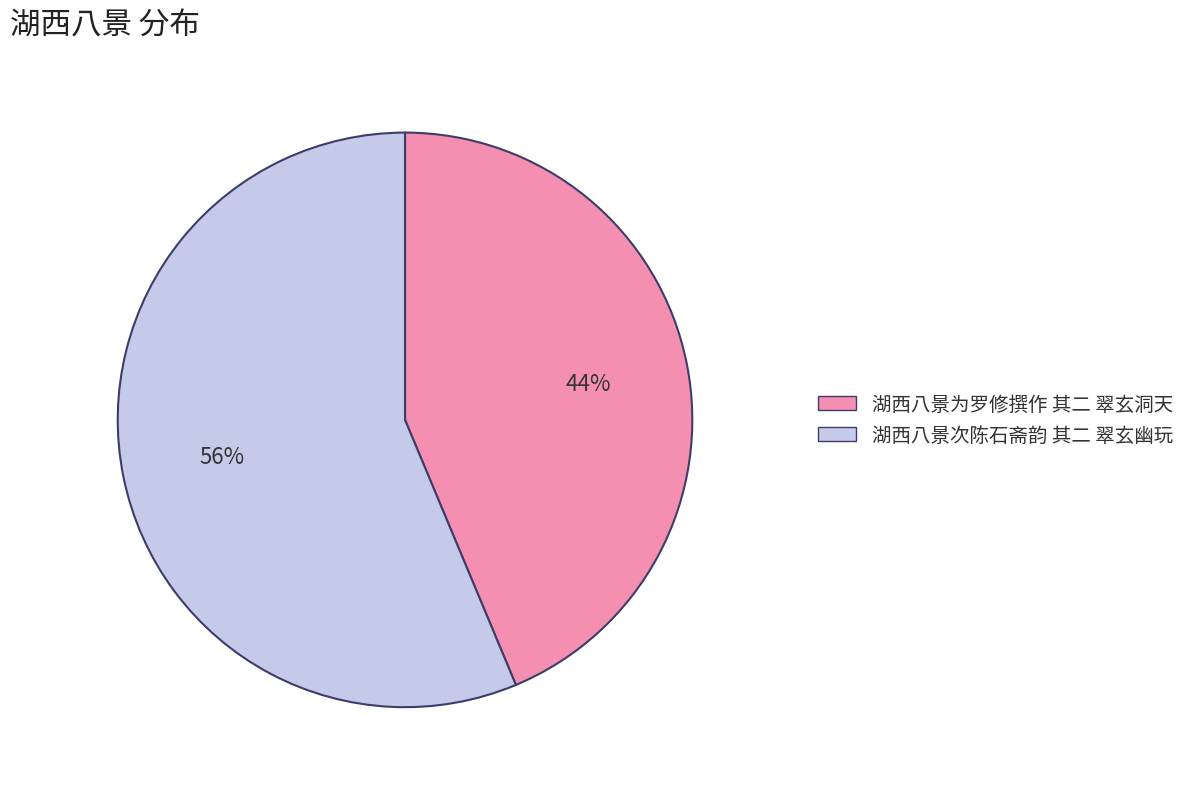

True or false: 湖西八景为罗修撰作 其二 翠玄洞天 accounts for 37% of the total.

False